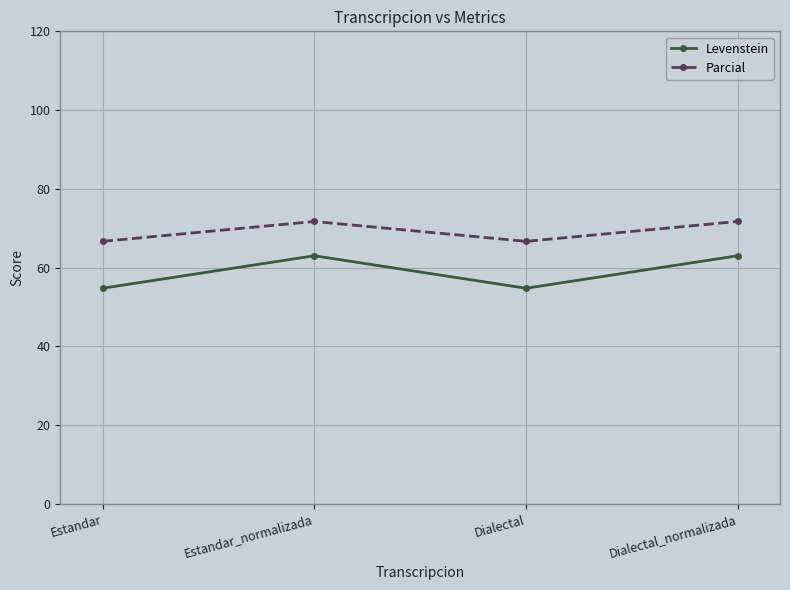

What is the sum of all Parcial values?

276.8